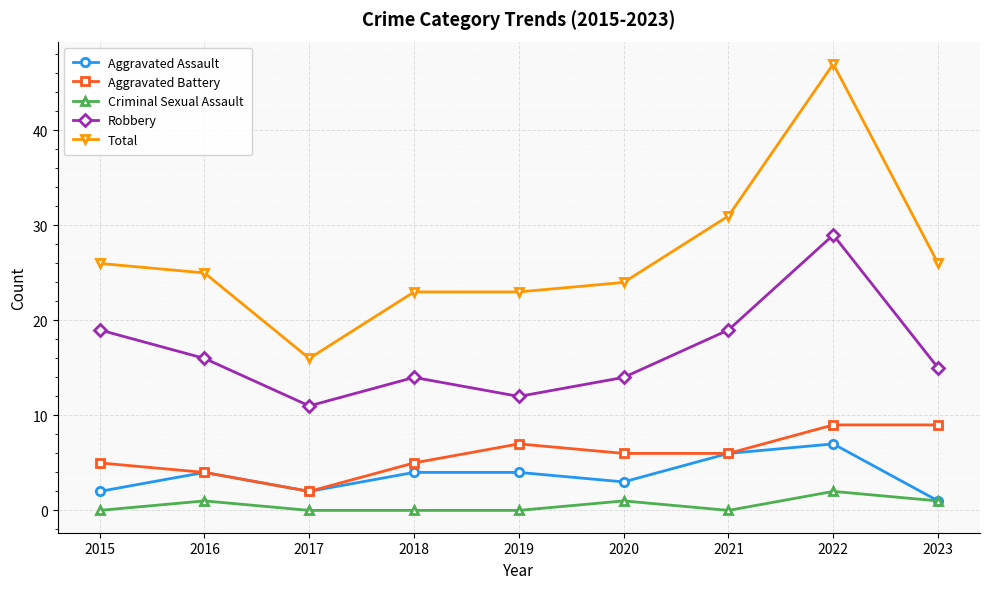

In Criminal Sexual Assault, how many points are higher than both neighbors (excluding endpoints)?

3